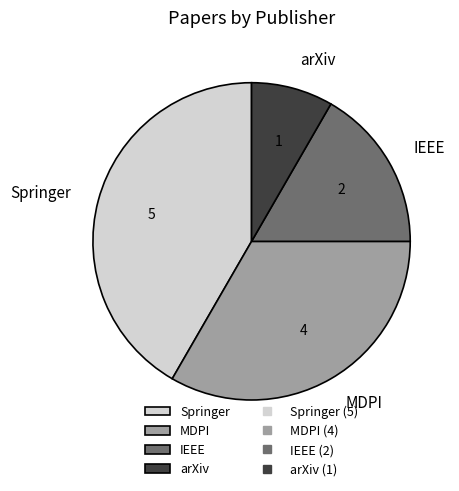

Count the number of slices in the pie.

4